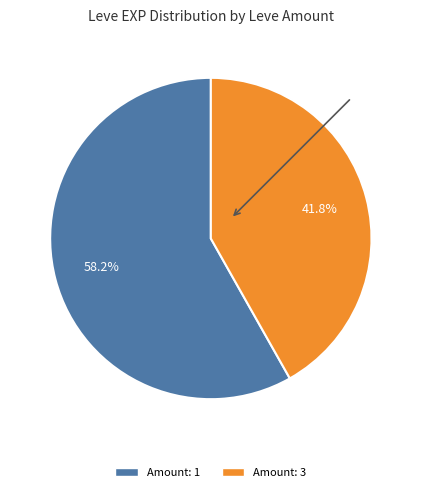

Is there a majority slice in this chart?

Yes